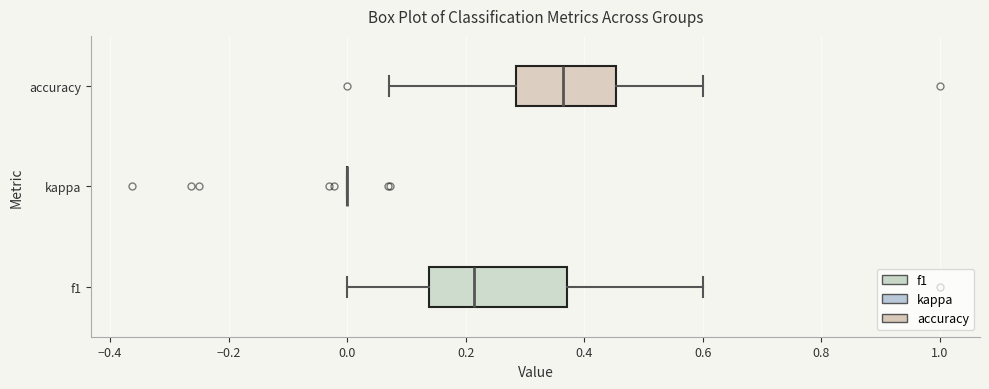

Reading bottom to top, transcribe this box plot: for each box, give where its median line is, the range the box spans, and where its two whiskers end, as read against the x-axis. The values are not printed on the chart, so give them approximately, as read against the axis.

f1: median 0.22, box 0.14 to 0.38, whiskers 0.00 to 0.60
kappa: box collapsed to a line at 0.00, whiskers 0.00 to 0.00
accuracy: median 0.36, box 0.28 to 0.46, whiskers 0.08 to 0.60